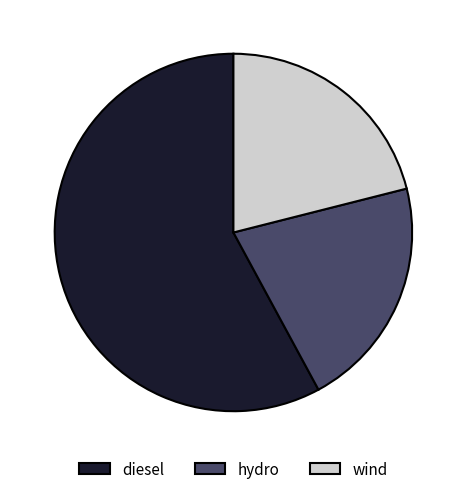

Is the sum of wind and diesel greater than half?

Yes